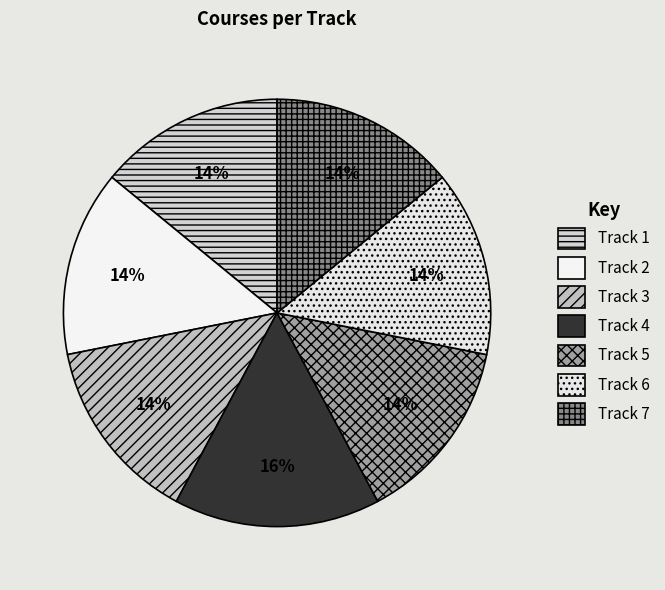

How many segments does this pie chart have?

7